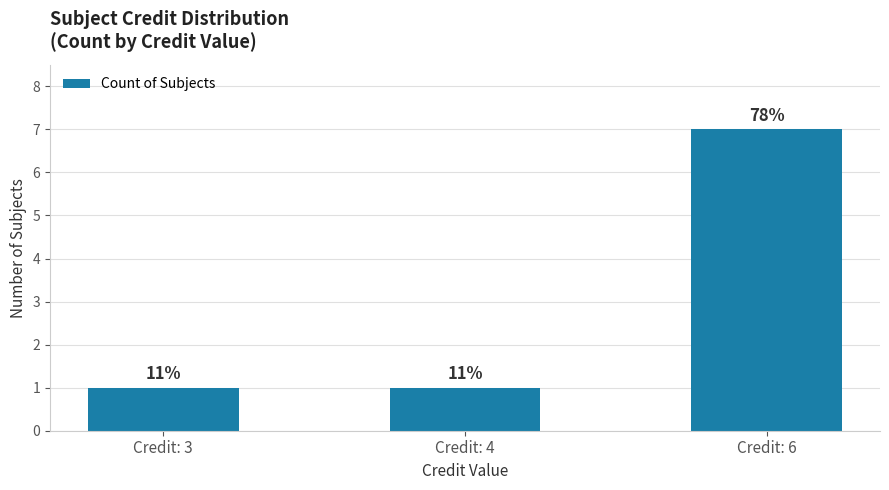

Reading left to right, what are all the values shown in this chart?

Credit: 3=1	Credit: 4=1	Credit: 6=7